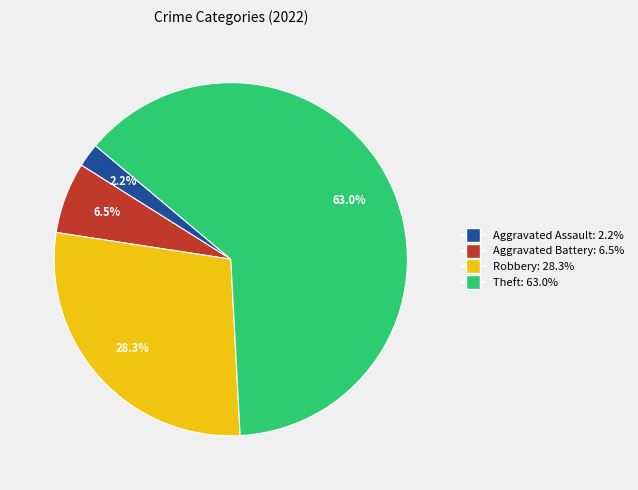

Is there a majority slice in this chart?

Yes